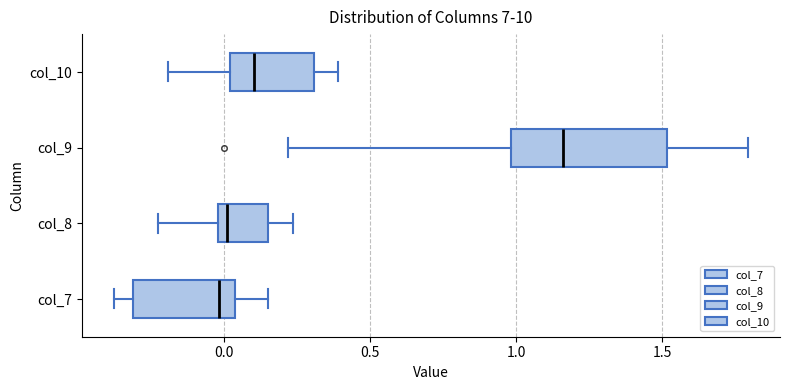

Comparing the boxes themselves (not the whiskers), which one is the widest?

col_9